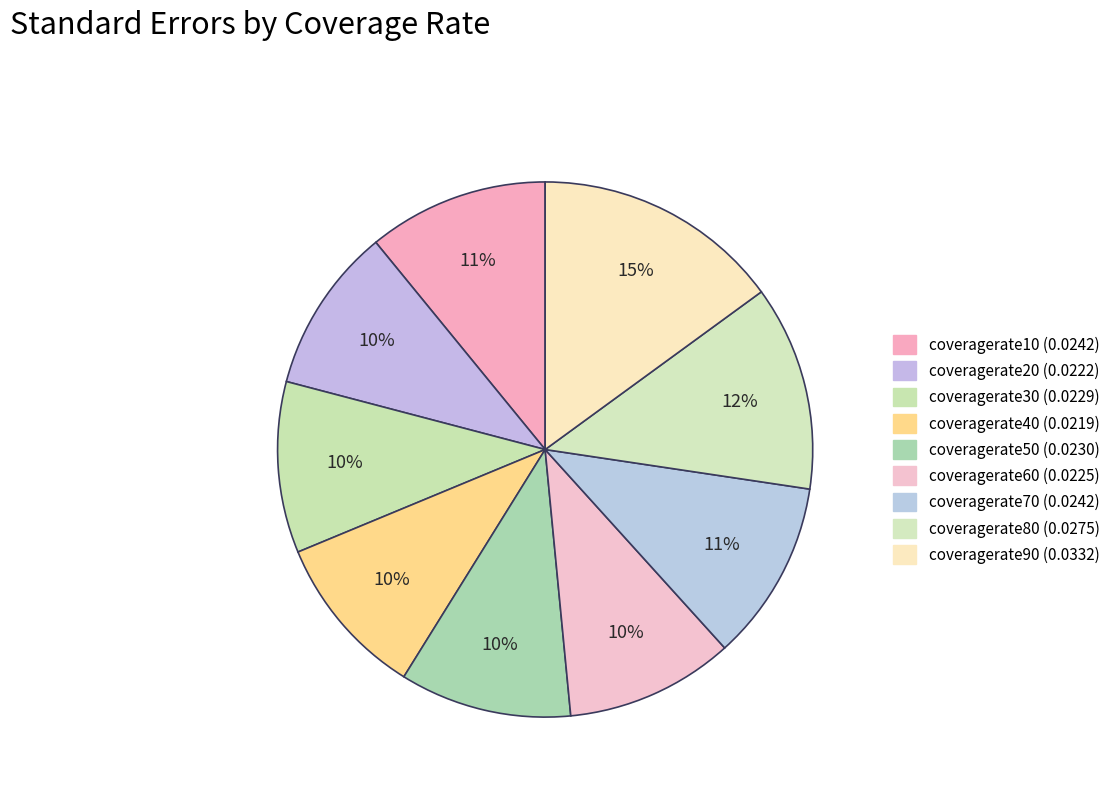

What portion of the pie excludes coveragerate40?

90.1%